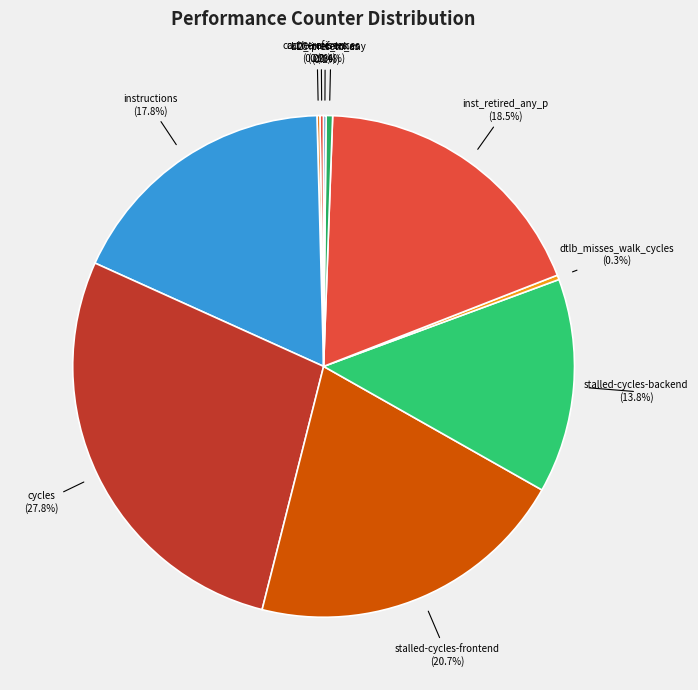

Does dtlb_misses_walk_cycles represent more than half of the total?

No